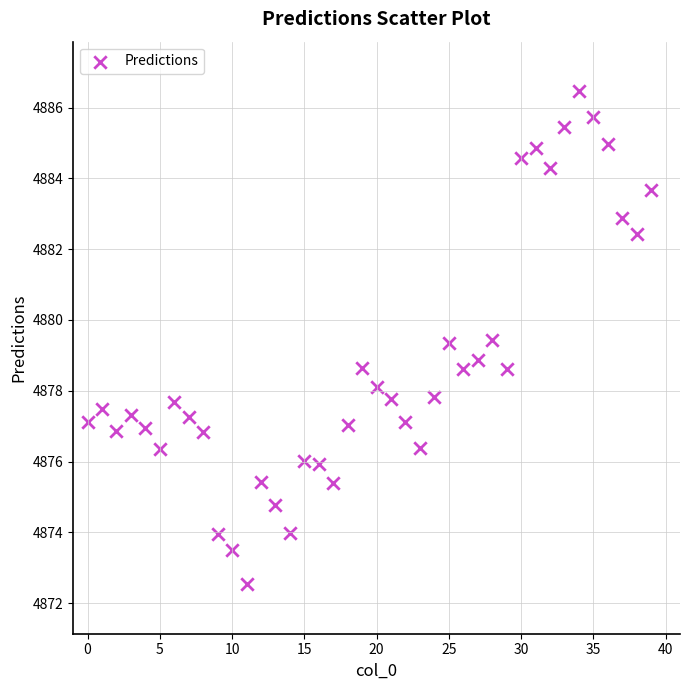

What is the range of Y values (max minus min)?

13.9